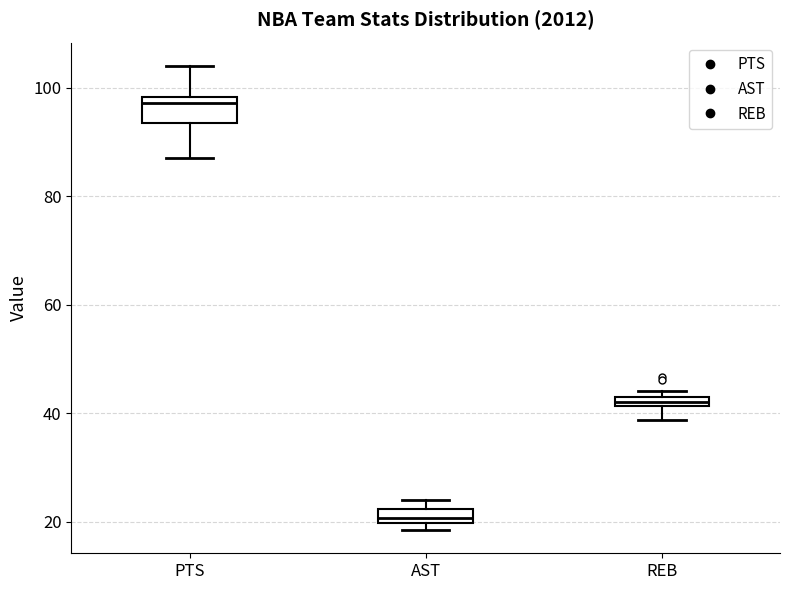

Which box has the highest median line?

PTS